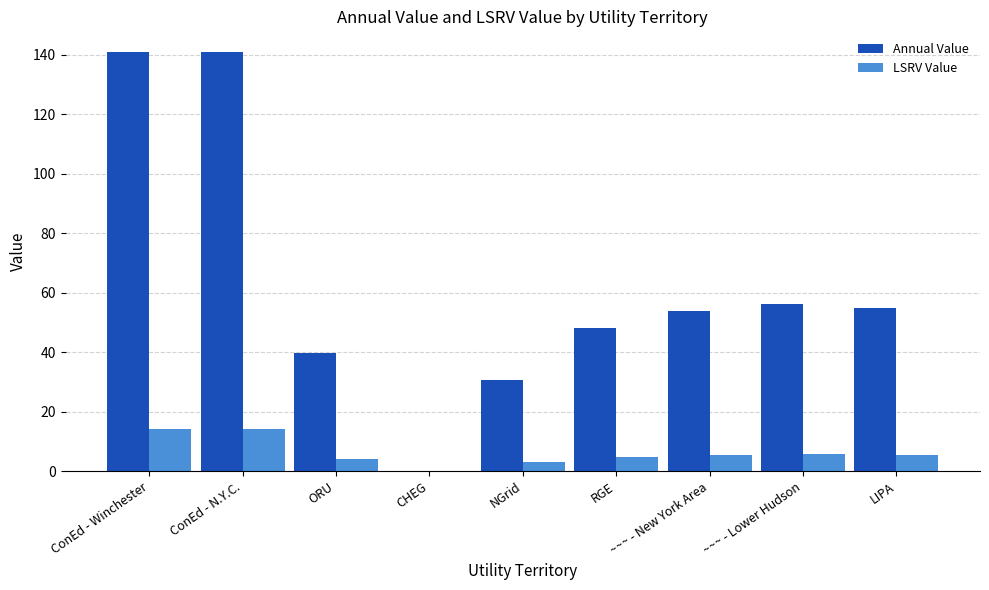

How many groups of bars are there?

9